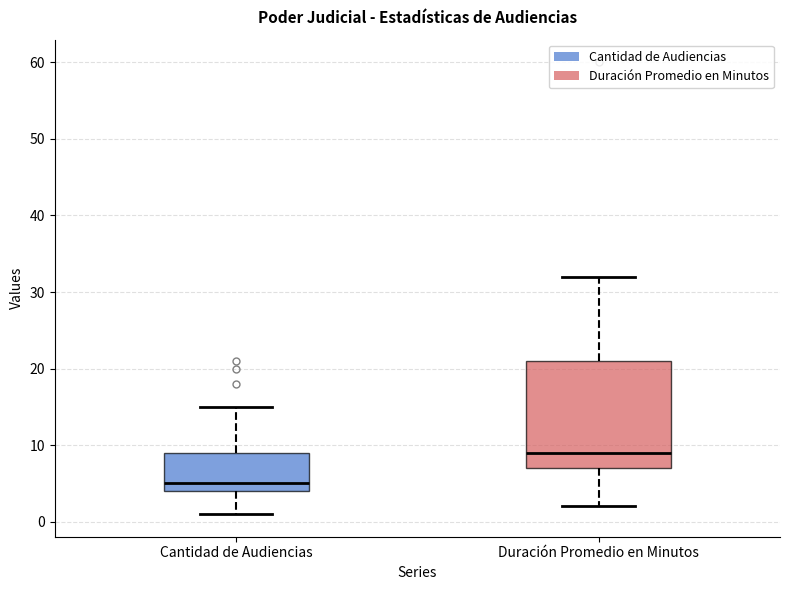

Comparing the boxes themselves (not the whiskers), which one is the tallest?

Duración Promedio en Minutos